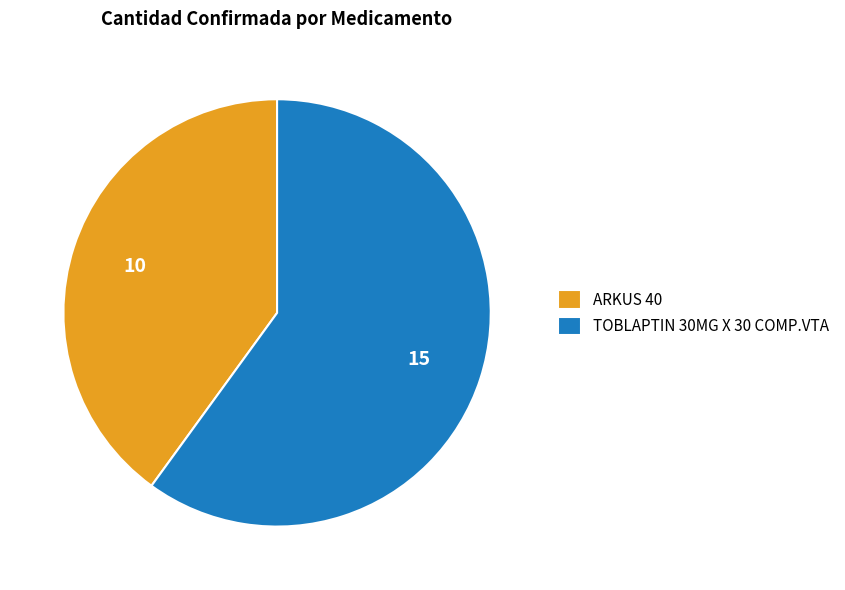

Rank the categories by value from lowest to highest.

ARKUS 40, TOBLAPTIN 30MG X 30 COMP.VTA